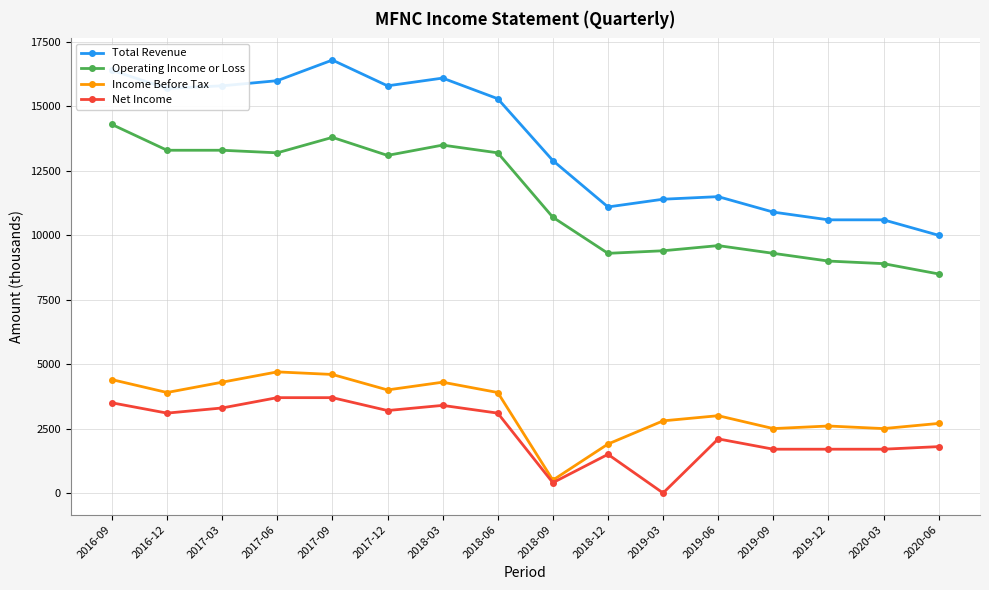

What position from the right is 2017-12?

11